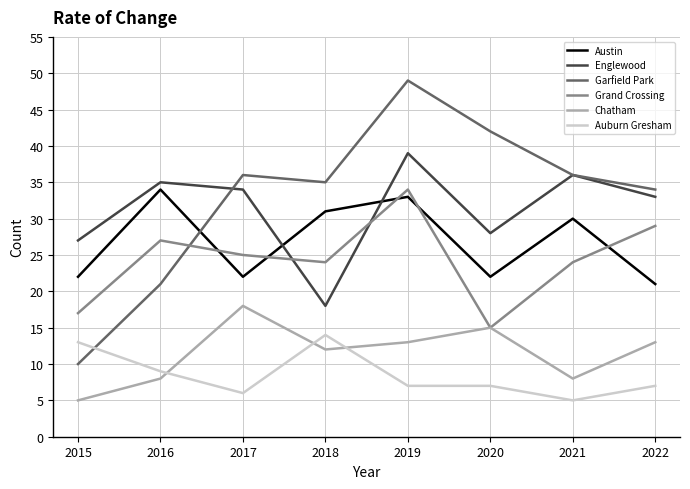

Which category has the lowest value in the Englewood series?

2018